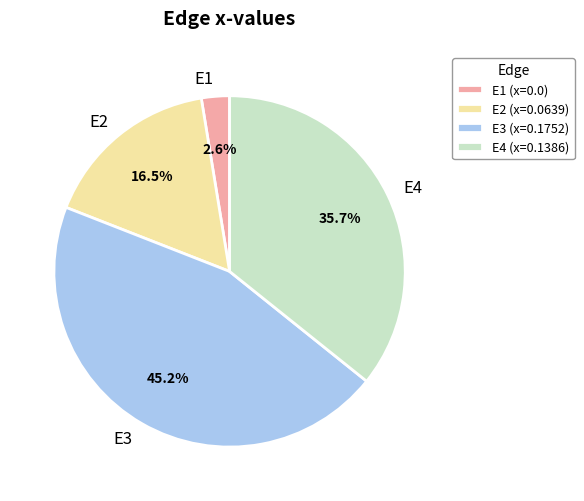

How many segments does this pie chart have?

4